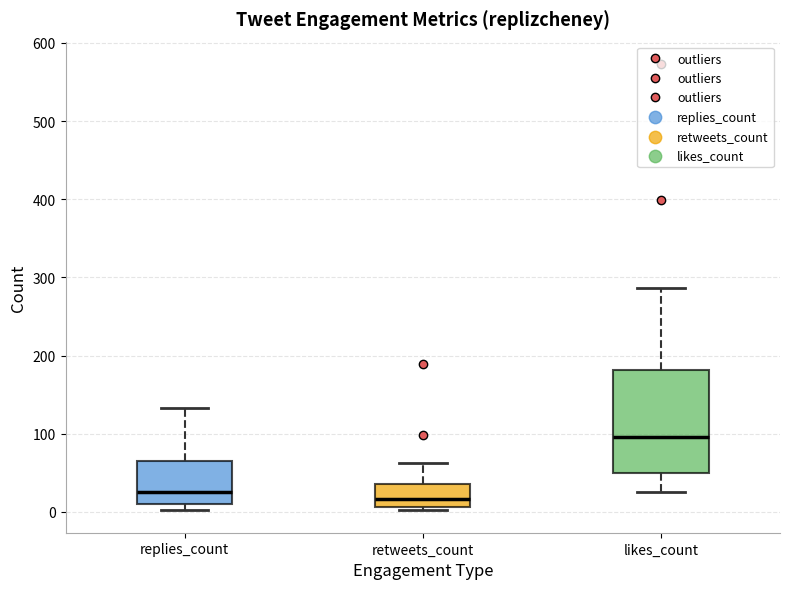

Comparing the boxes themselves (not the whiskers), which one is the tallest?

likes_count